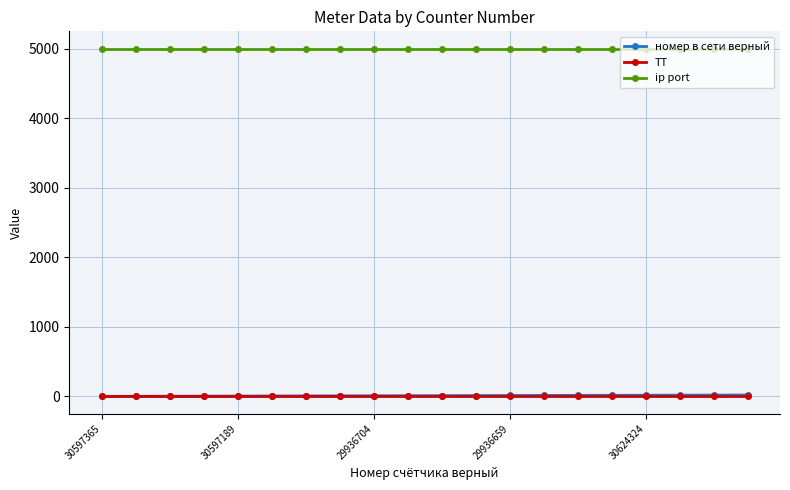

How many data points does each series have?

20